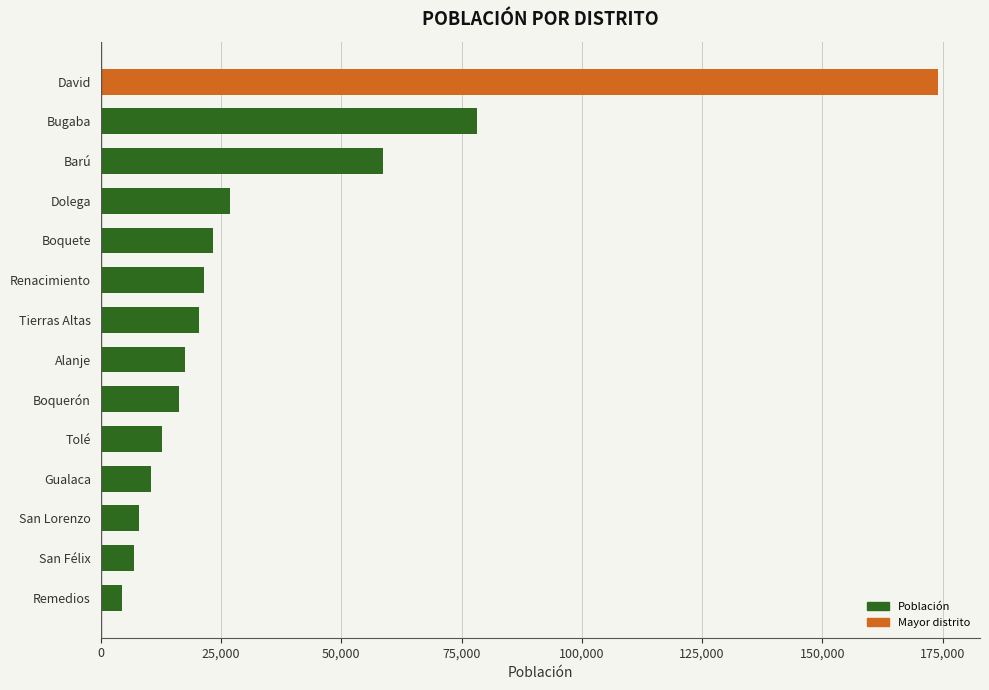

How many data points are less than 20471?

7